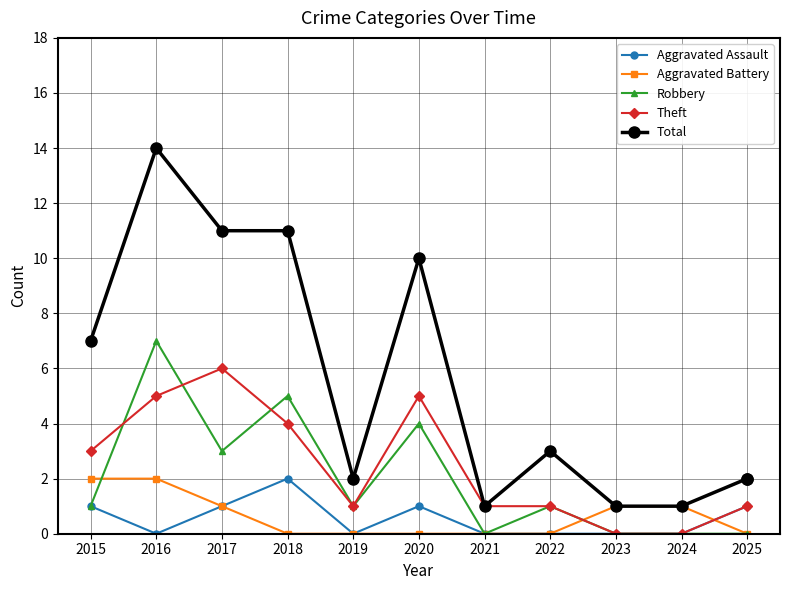

Count the number of data series in this chart.

5